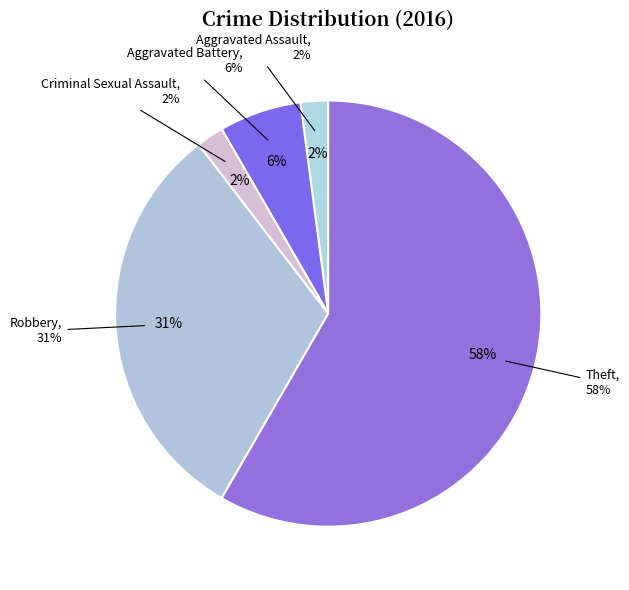

Which category has the smallest portion of the pie?

Aggravated Assault